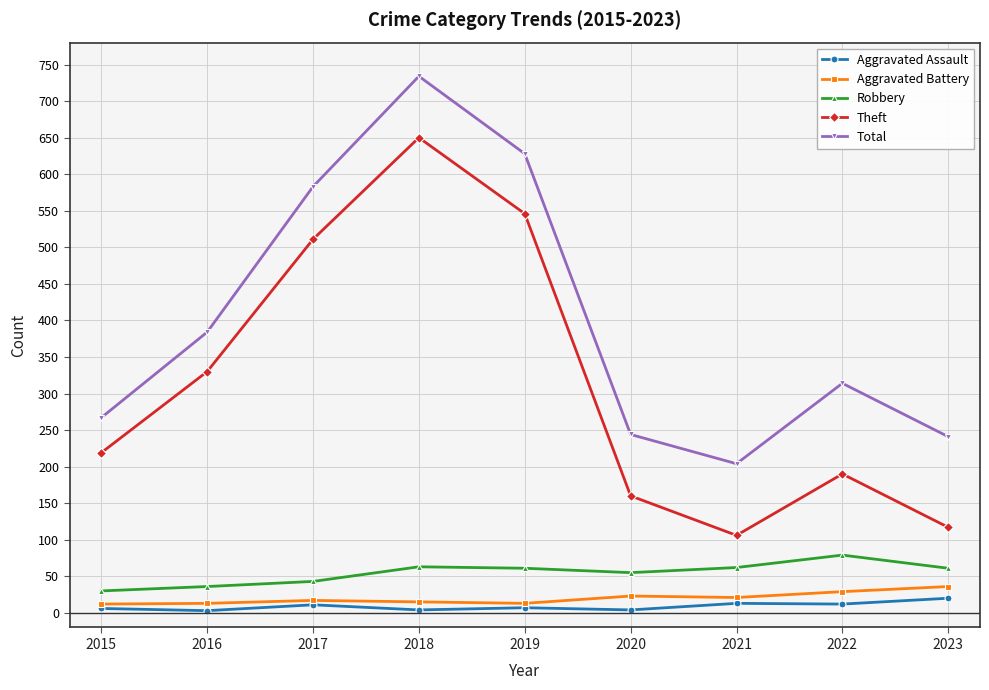

What is the sum of the Aggravated Battery values at 2018 and 2015?

27